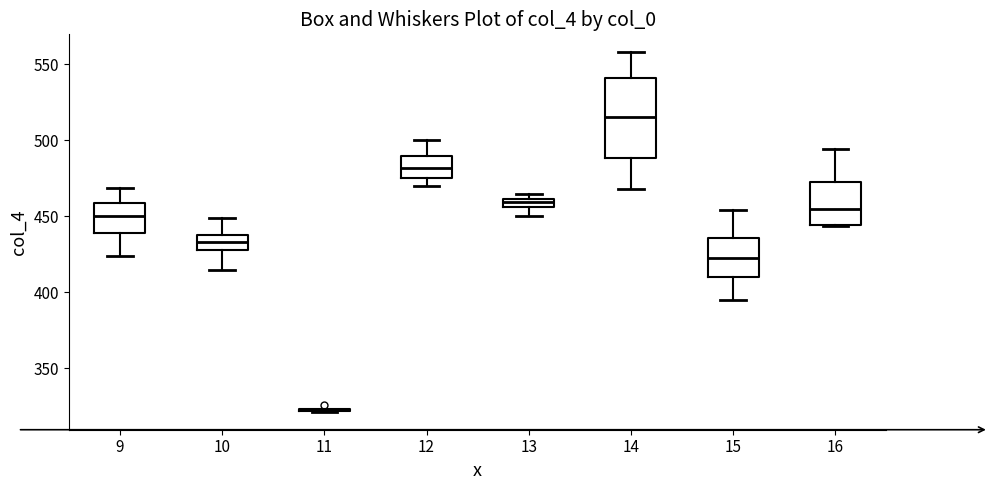

Which box is the tallest, from its lower edge to its upper edge?

14